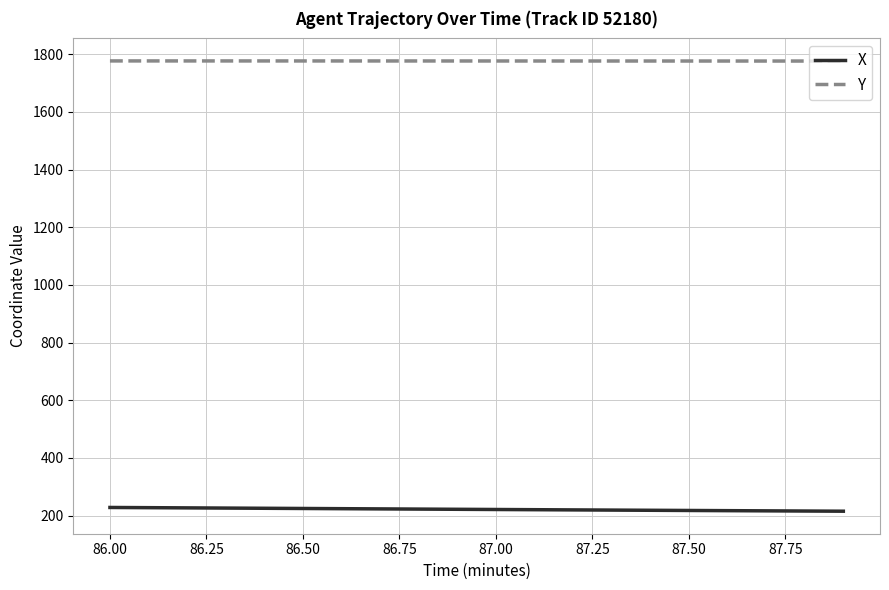

True or false: X and Y intersect in this chart.

False